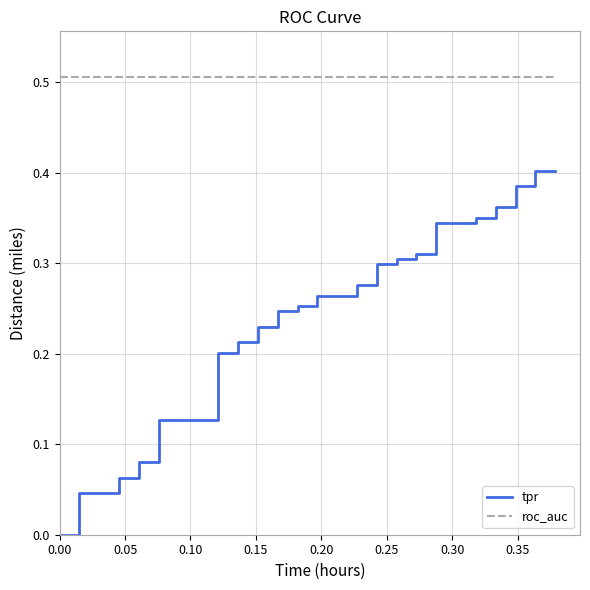

Is the value of tpr at 12 greater than the value of roc_auc at 0.30?

No